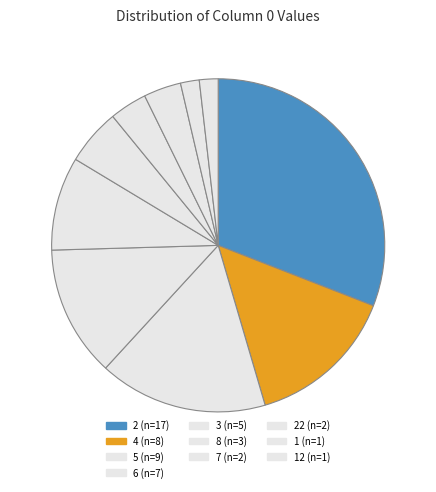

How many slices are in this pie chart?

10